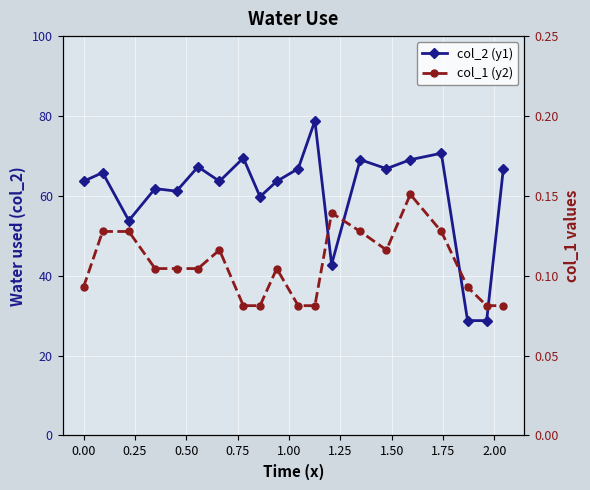

The value of col_2 (y1) at 15 is 118.1. True or false?

False